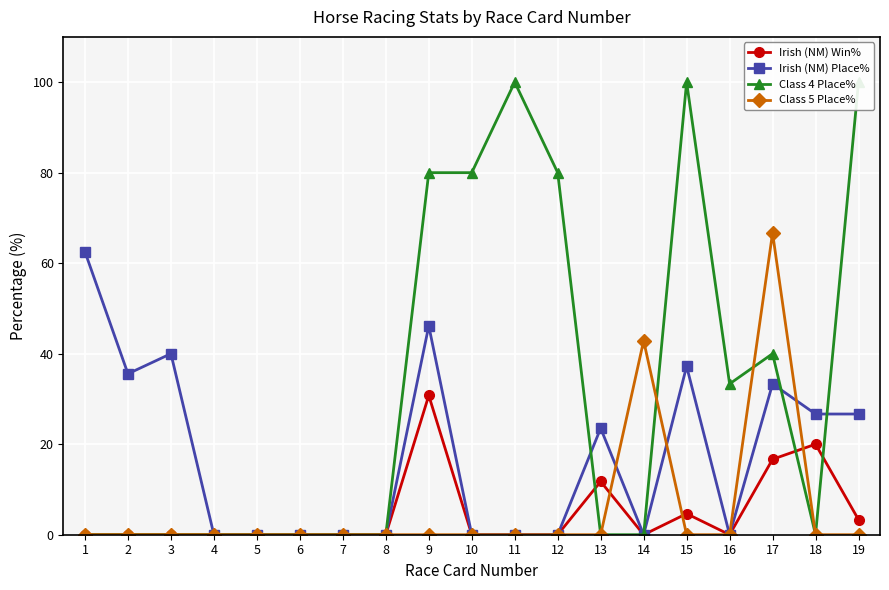

At which label does Irish (NM) Place% reach its minimum?

4